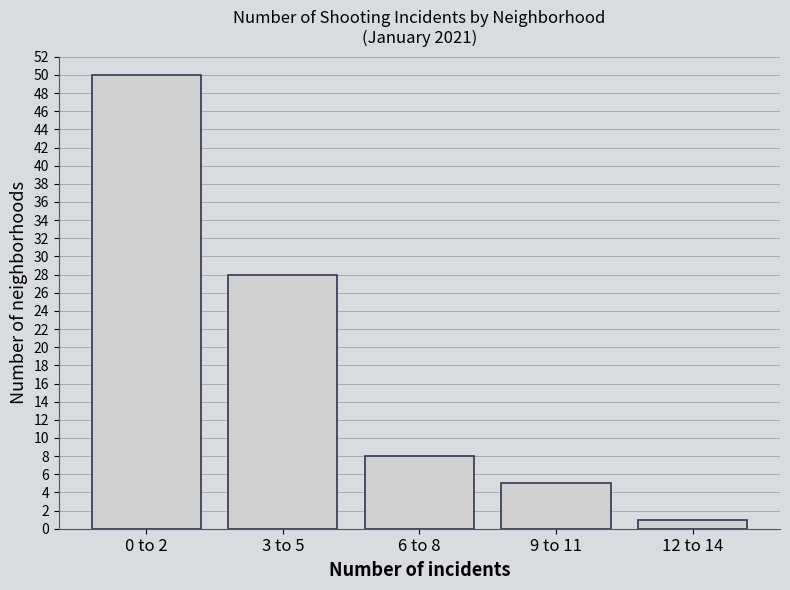

Reading left to right, transcribe all the data shown in this chart.

50	28	8	5	1